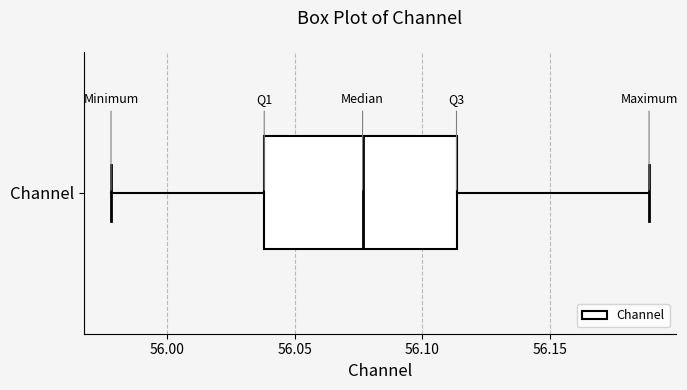

Read this box plot against the x-axis: the position of the median line, the range covered by the box, and the ends of both whiskers. The values are not printed on the chart, so give them approximately, as read against the axis.

median 56.075, box 56.040 to 56.115, whiskers 55.980 to 56.190